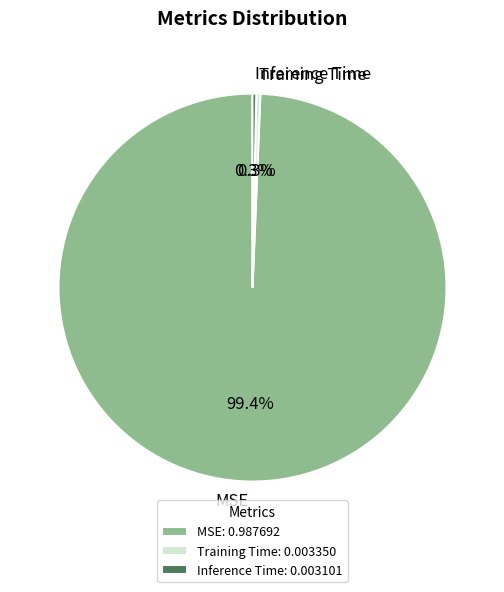

Does MSE account for over 50% of the chart?

Yes